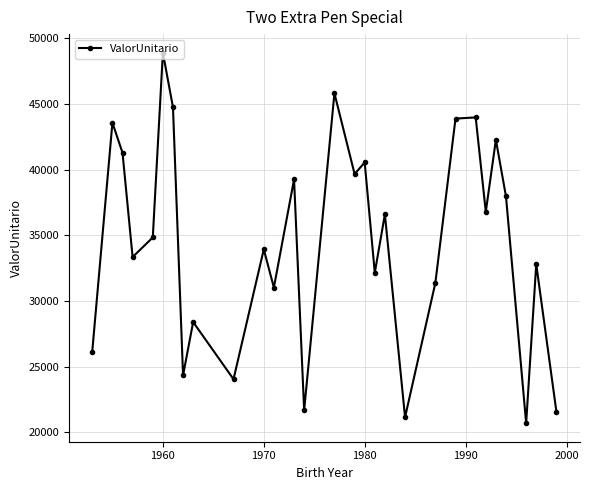

What is the value of the 20th point from the left?

21143.6